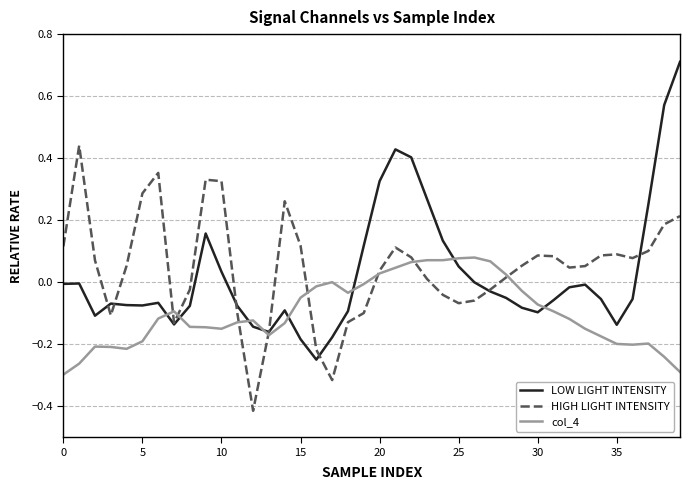

What is the greatest value displayed?

0.7